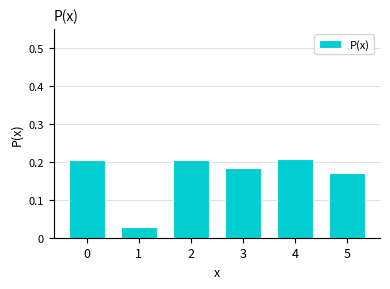

How many values are between 0 and 1?

6